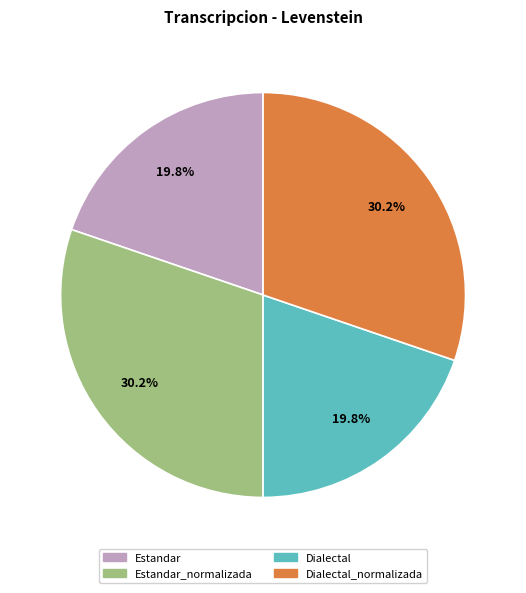

Is there a majority slice in this chart?

No